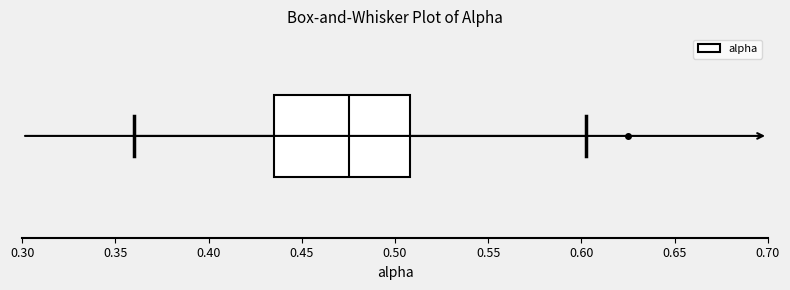

Transcribe this box plot: give where the median line is, the range the box spans, and where the two whiskers end, as read against the x-axis. The values are not printed on the chart, so give them approximately, as read against the axis.

median 0.475, box 0.435 to 0.510, whiskers 0.360 to 0.600